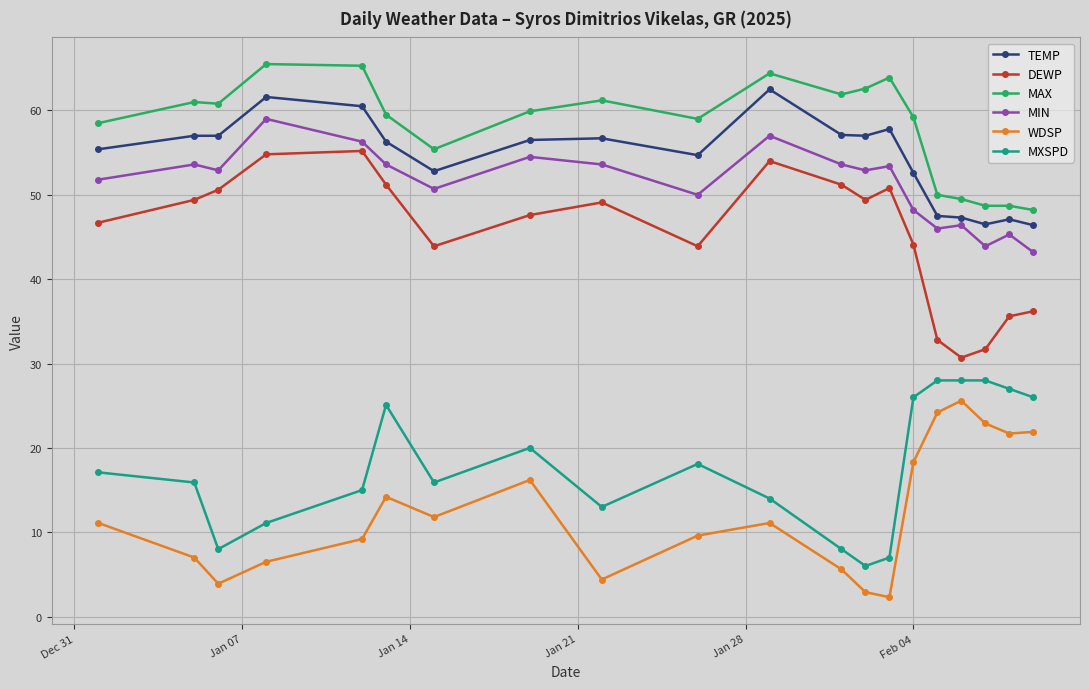

Which series has the largest range (max minus min)?

DEWP